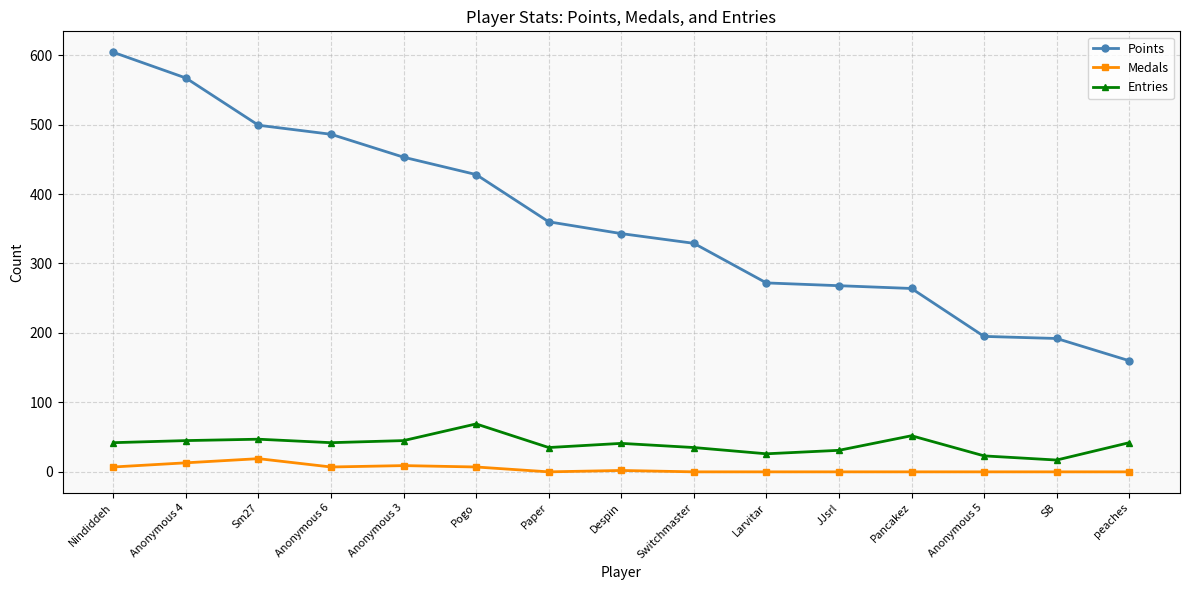

True or false: Entries and Medals intersect in this chart.

False